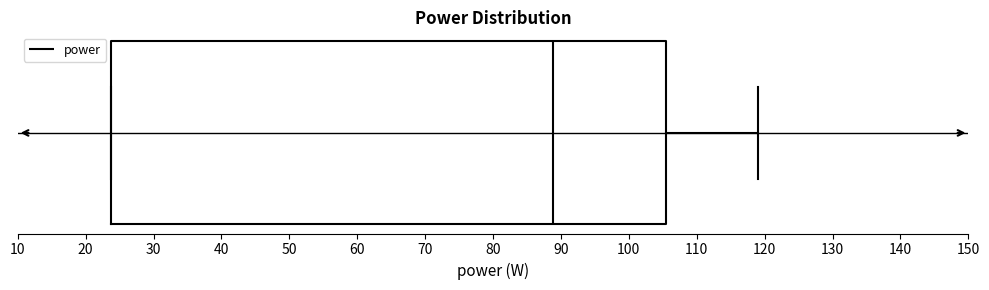

Read this box plot against the x-axis: the position of the median line, the range covered by the box, and the ends of both whiskers. The values are not printed on the chart, so give them approximately, as read against the axis.

median 89, box 24 to 105, whiskers 24 to 119